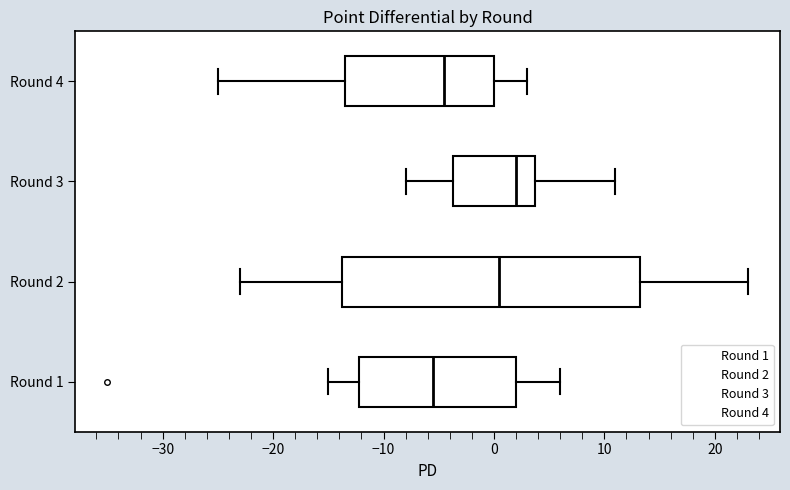

Reading bottom to top, transcribe this box plot: for each box, give where its median line is, the range the box spans, and where its two whiskers end, as read against the x-axis. The values are not printed on the chart, so give them approximately, as read against the axis.

Round 1: median -5, box -12 to 2, whiskers -15 to 6
Round 2: median 1, box -14 to 13, whiskers -23 to 23
Round 3: median 2, box -4 to 4, whiskers -8 to 11
Round 4: median -4, box -13 to 0, whiskers -25 to 3